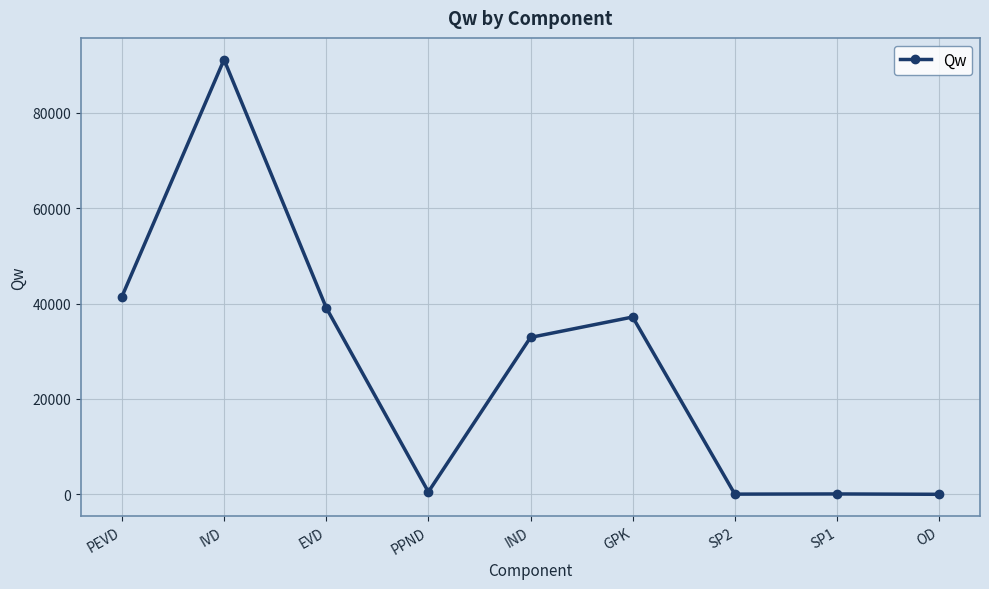

What is the value of the 6th point from the left?

37169.8